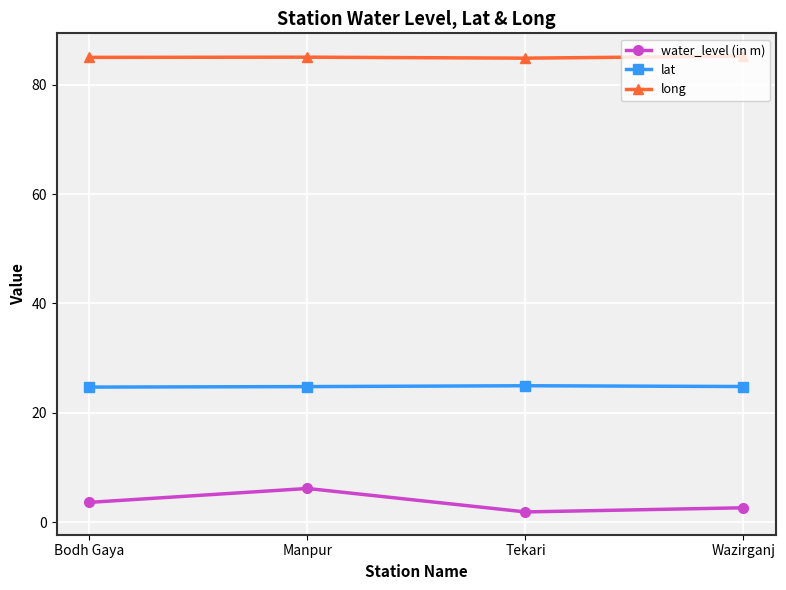

What are all the series names shown in the legend?

water_level (in m), lat, long